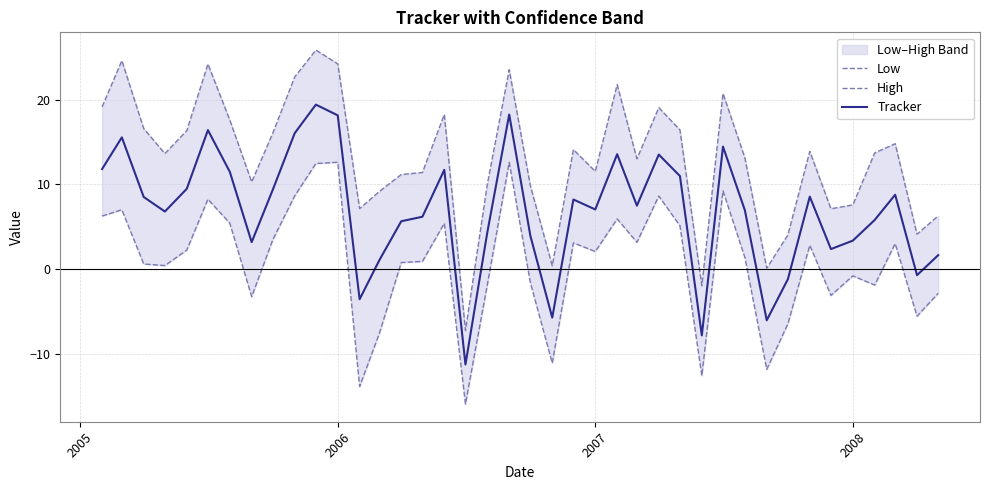

How many positive values does the Low series have?

25